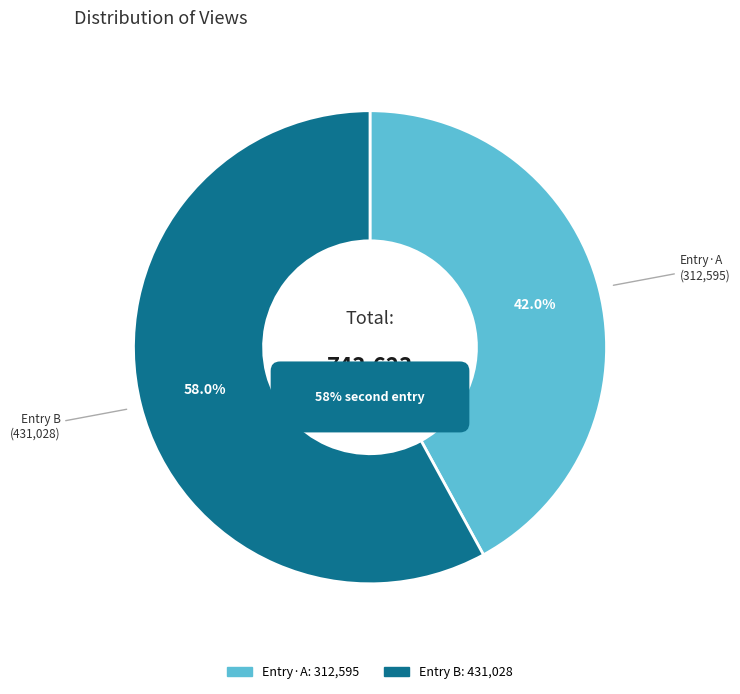

Does 祝英台近 题李行我先生写赠夏川烟雨图 account for over 50% of the chart?

Yes